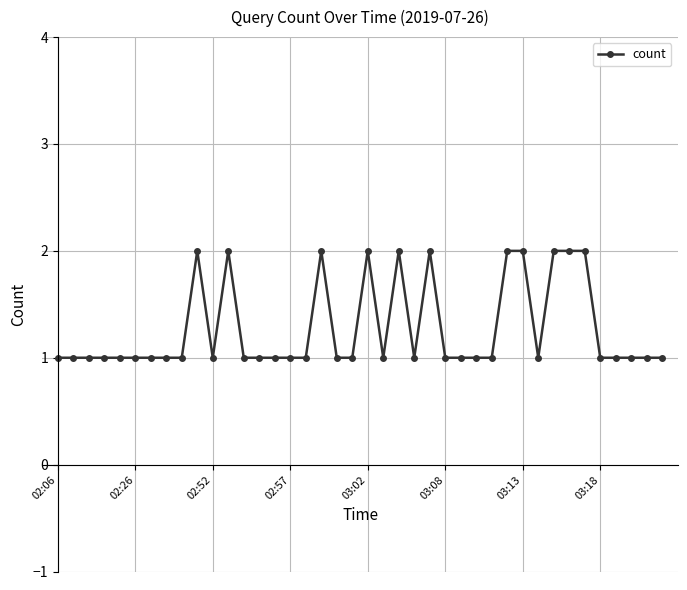

True or false: there are more than 0 points higher than both neighbors.

True